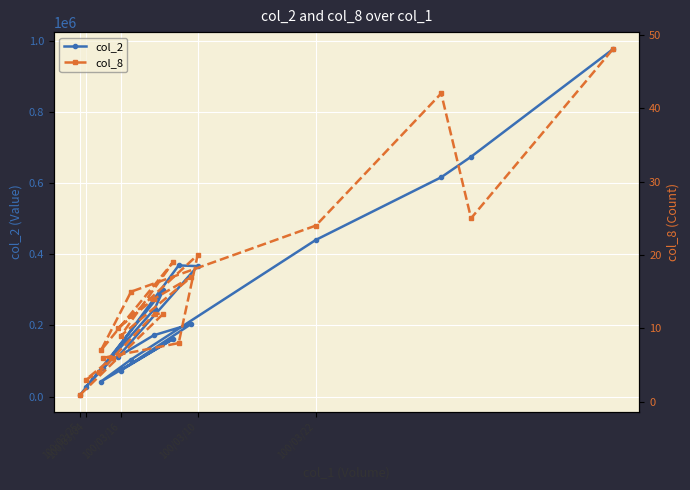

How many data points in col_2 are less than 172130?

10